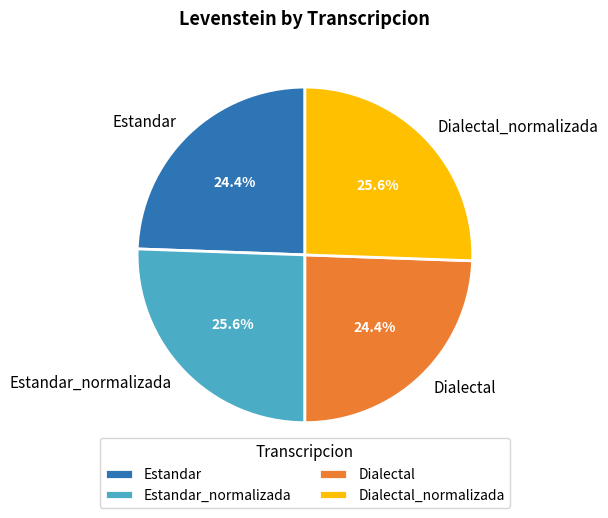

Does Dialectal account for over 50% of the chart?

No